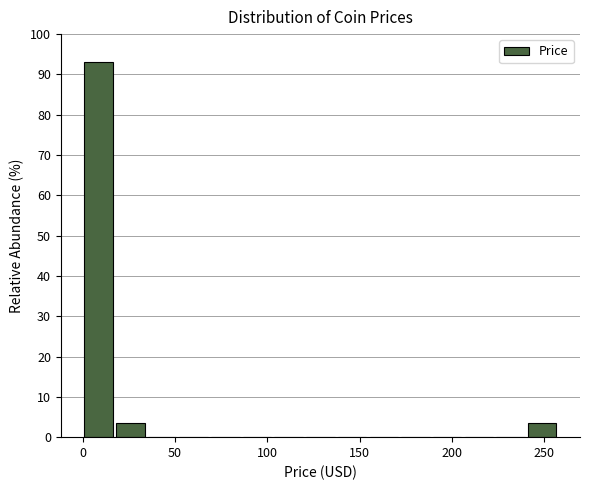

Read against the x-axis, roughly where is the centre of the tallest bar?

10